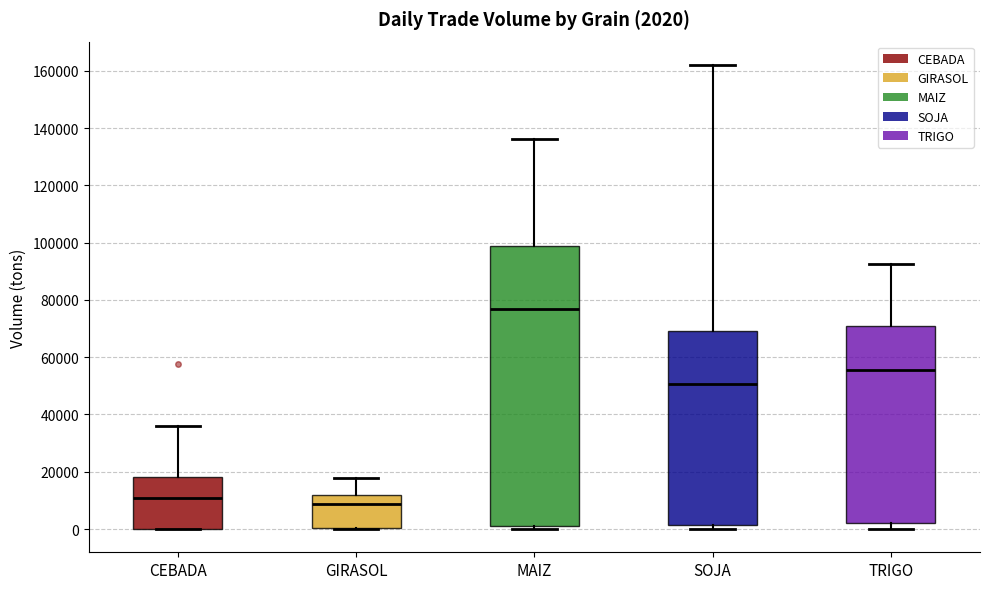

Which box has the lowest median line?

GIRASOL